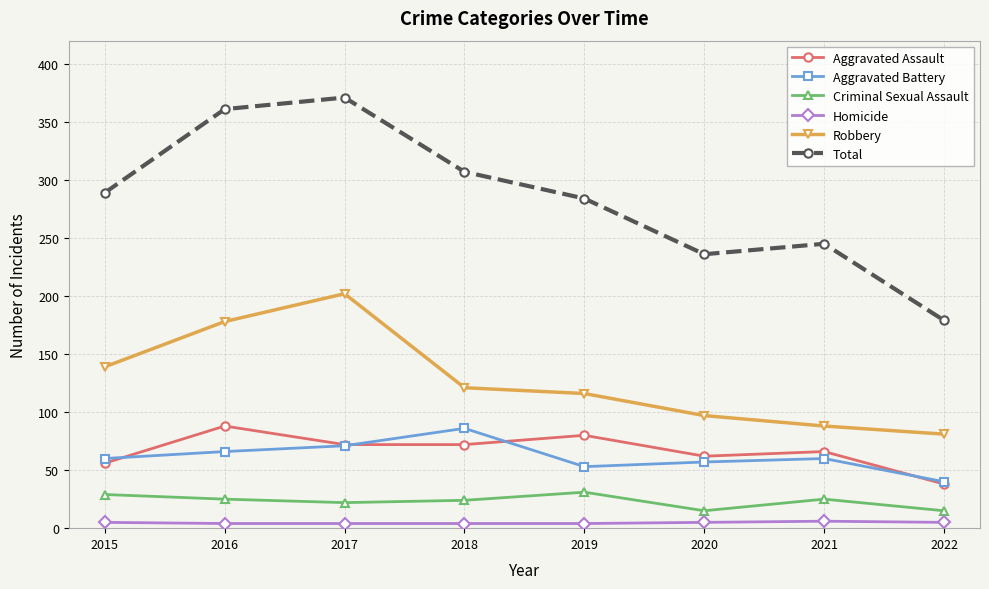

Rank the series at 2021 from lowest to highest value.

Homicide, Criminal Sexual Assault, Aggravated Battery, Aggravated Assault, Robbery, Total